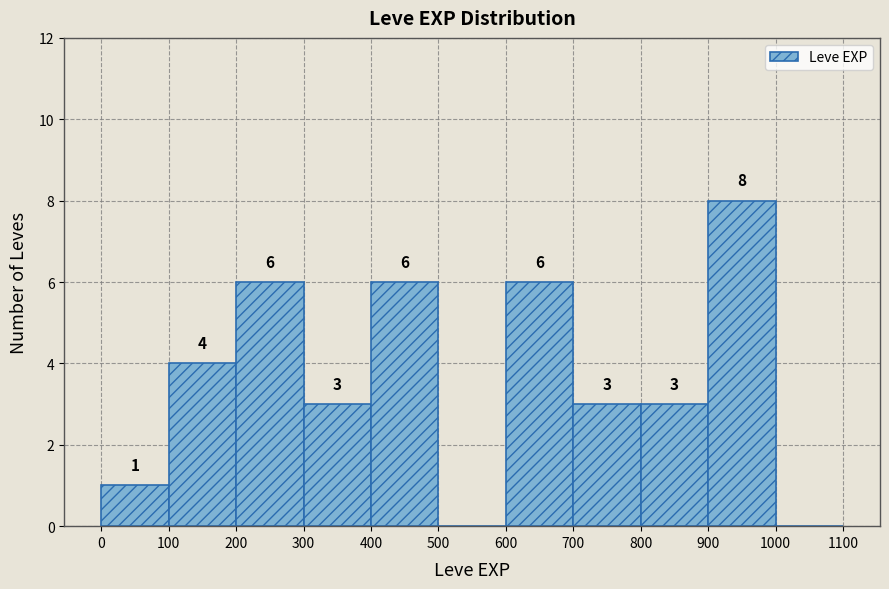

Which range on the x-axis has the tallest bar?

900 to 1000